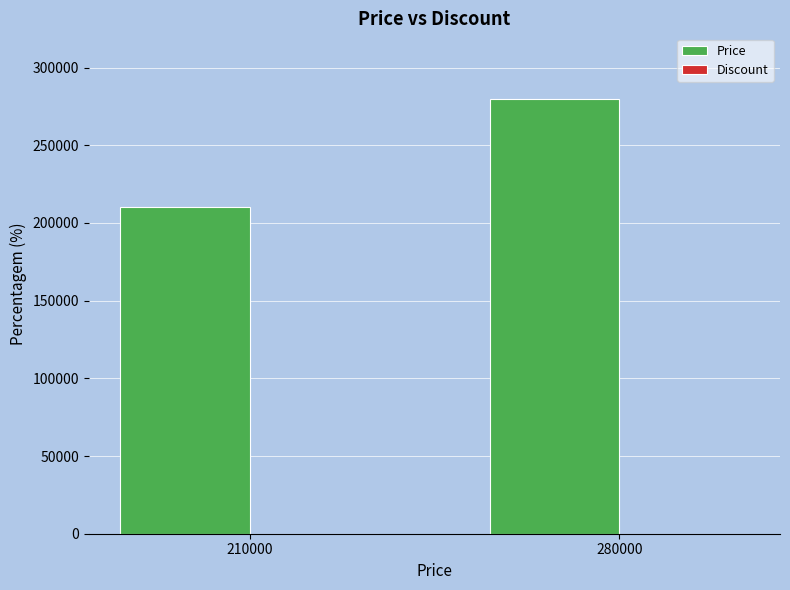

Does the chart contain stacked bars?

No